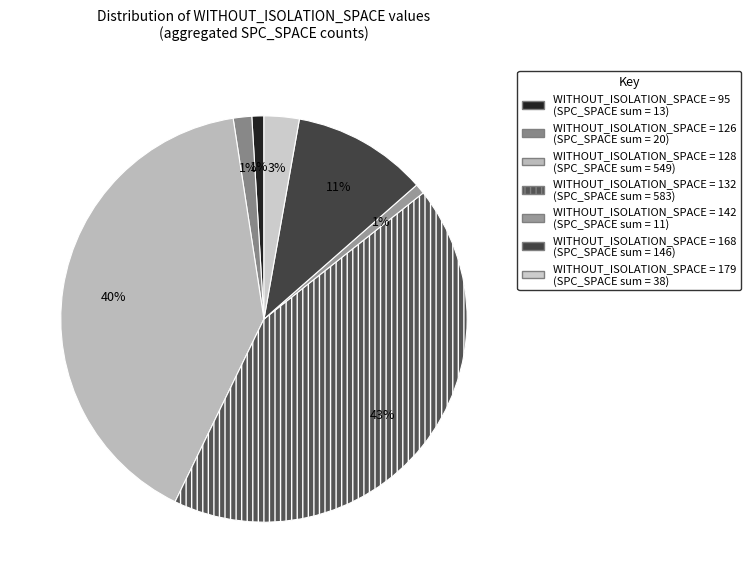

To the nearest percent, what is the average slice percentage?

14%